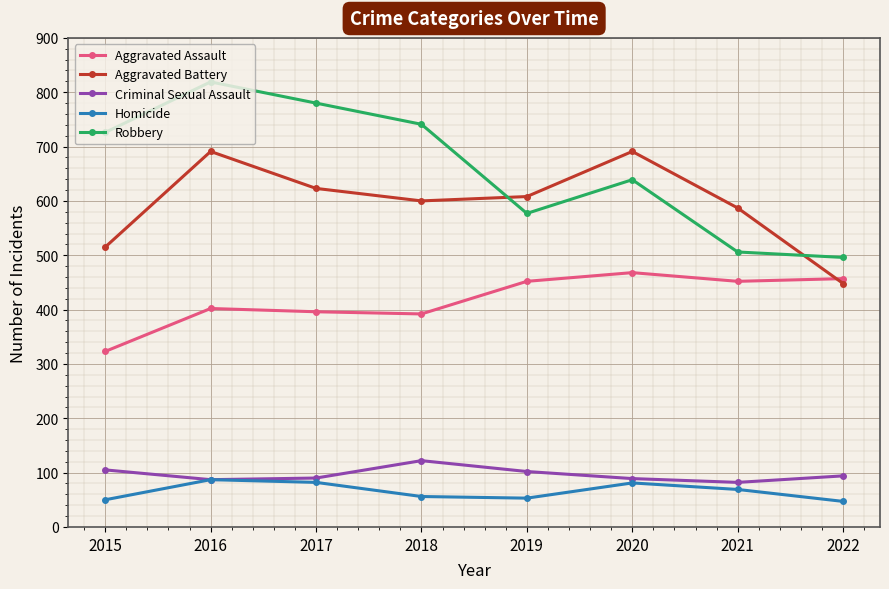

In Homicide, how many points are lower than both neighbors (excluding endpoints)?

1